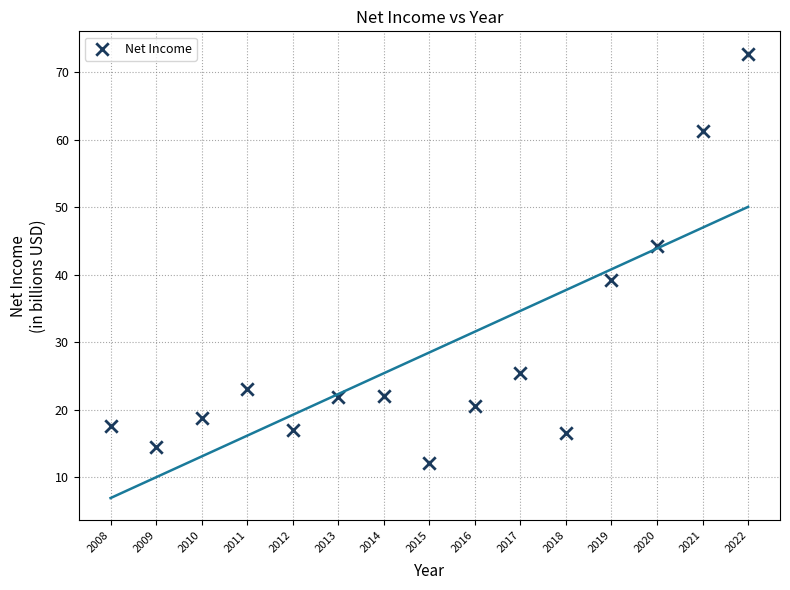

What is the range of X values (max minus min)?

14.0